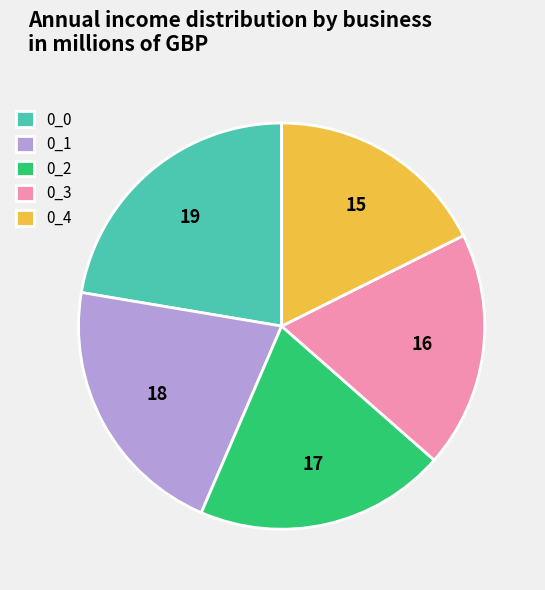

Is 0_2 the majority of the pie?

No